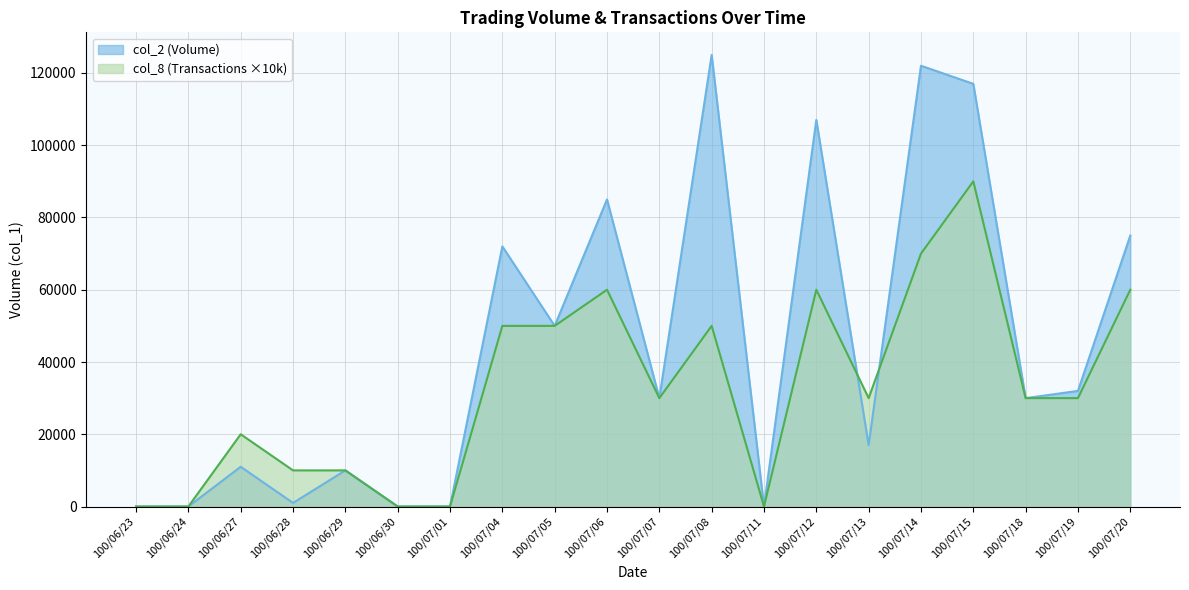

At which category is the sum across all series the highest?

100/07/15